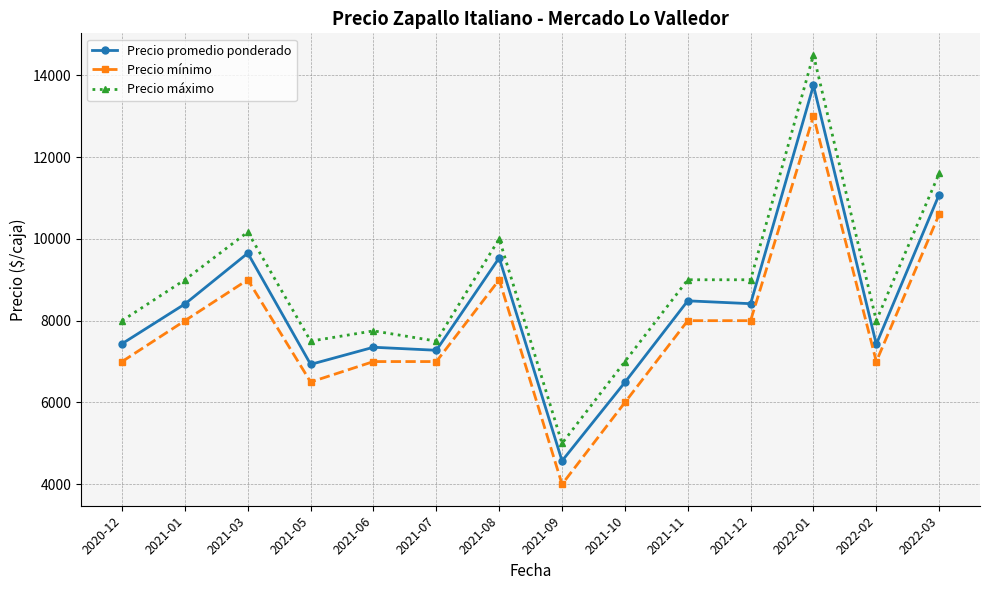

What is the average value of the Precio máximo series?

8858